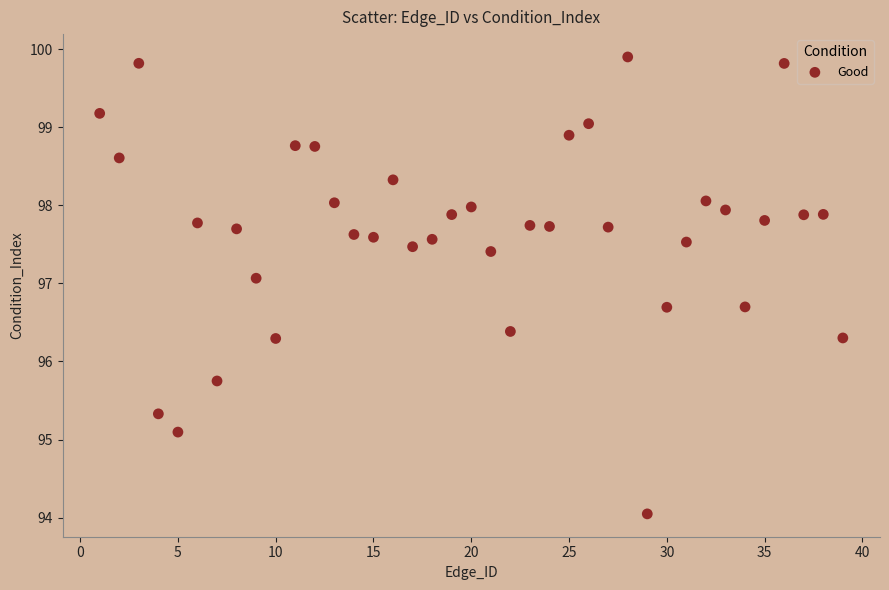

What is the range of Y values (max minus min)?

5.9